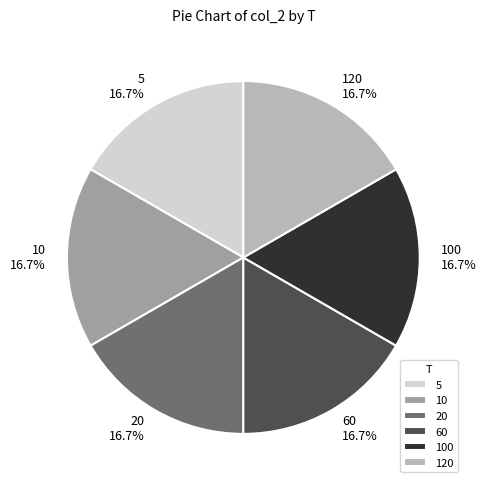

To the nearest percent, what percentage of the pie is 100?

17%